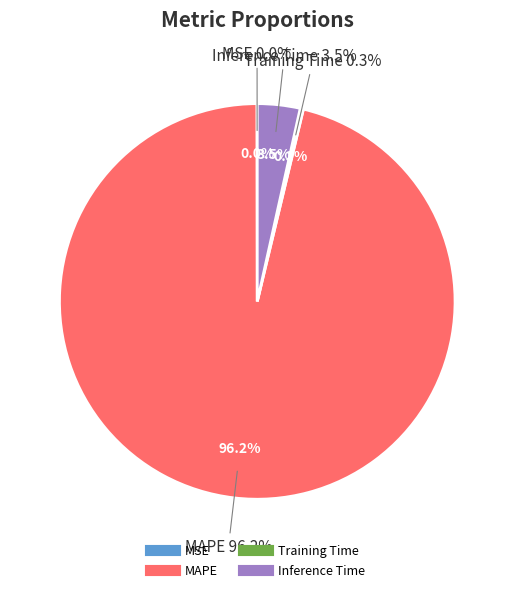

Rank the categories by value from highest to lowest.

MAPE, Inference Time, Training Time, MSE